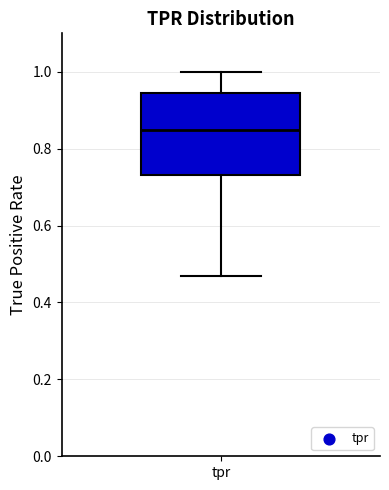

Transcribe this box plot: give where the median line is, the range the box spans, and where the two whiskers end, as read against the y-axis. The values are not printed on the chart, so give them approximately, as read against the axis.

median 0.84, box 0.74 to 0.94, whiskers 0.46 to 1.00